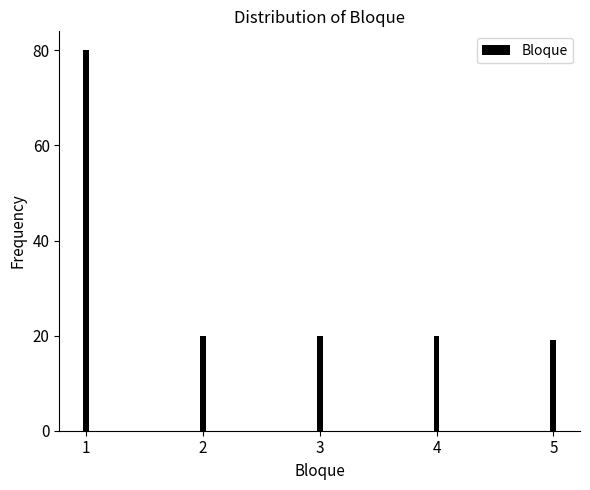

Reading left to right, what are all the values shown in this chart?

1=80	2=20	3=20	4=20	5=19